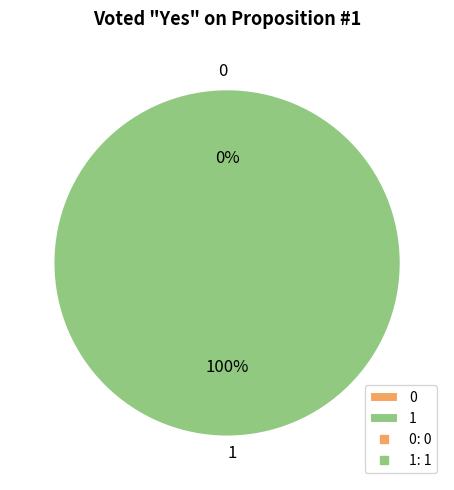

How many slices are in this pie chart?

2